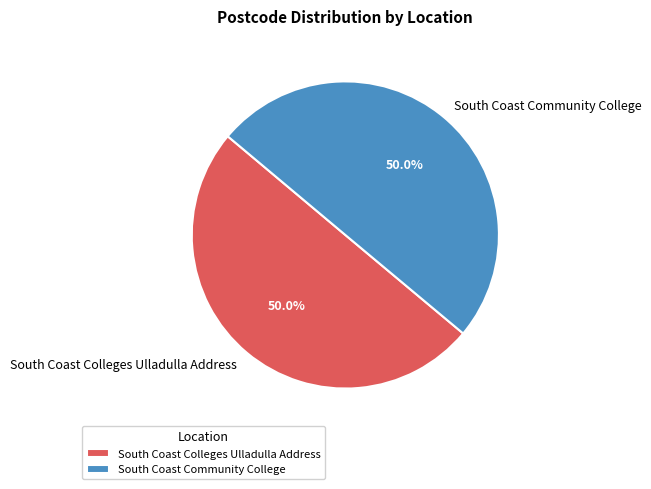

What is the total percentage of South Coast Community College and South Coast Colleges Ulladulla Address?

100.0%